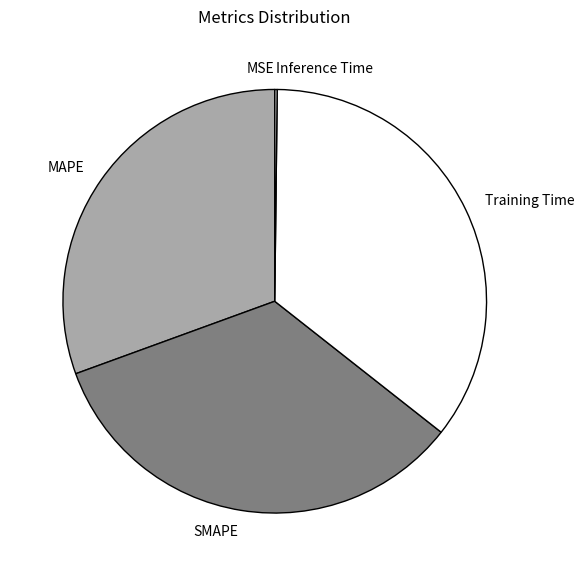

Which category has the biggest portion of the pie?

Training Time